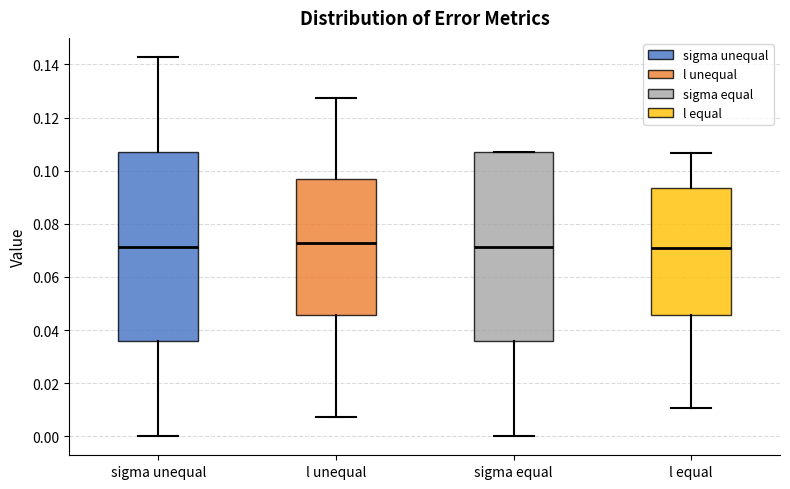

Reading left to right, transcribe this box plot: for each box, give where its median line is, the range the box spans, and where its two whiskers end, as read against the y-axis. The values are not printed on the chart, so give them approximately, as read against the axis.

sigma unequal: median 0.072, box 0.036 to 0.108, whiskers 0.000 to 0.142
l unequal: median 0.072, box 0.046 to 0.096, whiskers 0.008 to 0.128
sigma equal: median 0.072, box 0.036 to 0.108, whiskers 0.000 to 0.108
l equal: median 0.070, box 0.046 to 0.094, whiskers 0.010 to 0.106